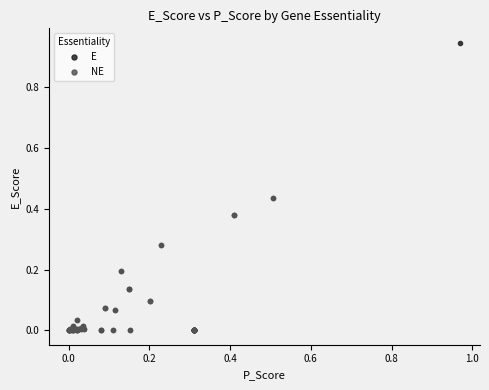

Which series contains the highest Y value?

E